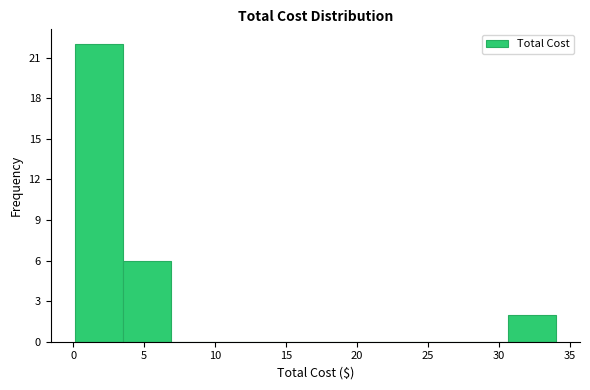

Reading left to right, list every bar in this chart as the range it spans on the x-axis followed by its height. Neither the bar edges nor the heights are printed on the chart, so give them approximately, as read against the axes.

0.0 to 3.5: 22
3.5 to 7.0: 6
7.0 to 10.5: 0
10.5 to 13.5: 0
13.5 to 17.0: 0
17.0 to 20.5: 0
20.5 to 24.0: 0
24.0 to 27.0: 0
27.0 to 30.5: 0
30.5 to 34.0: 2